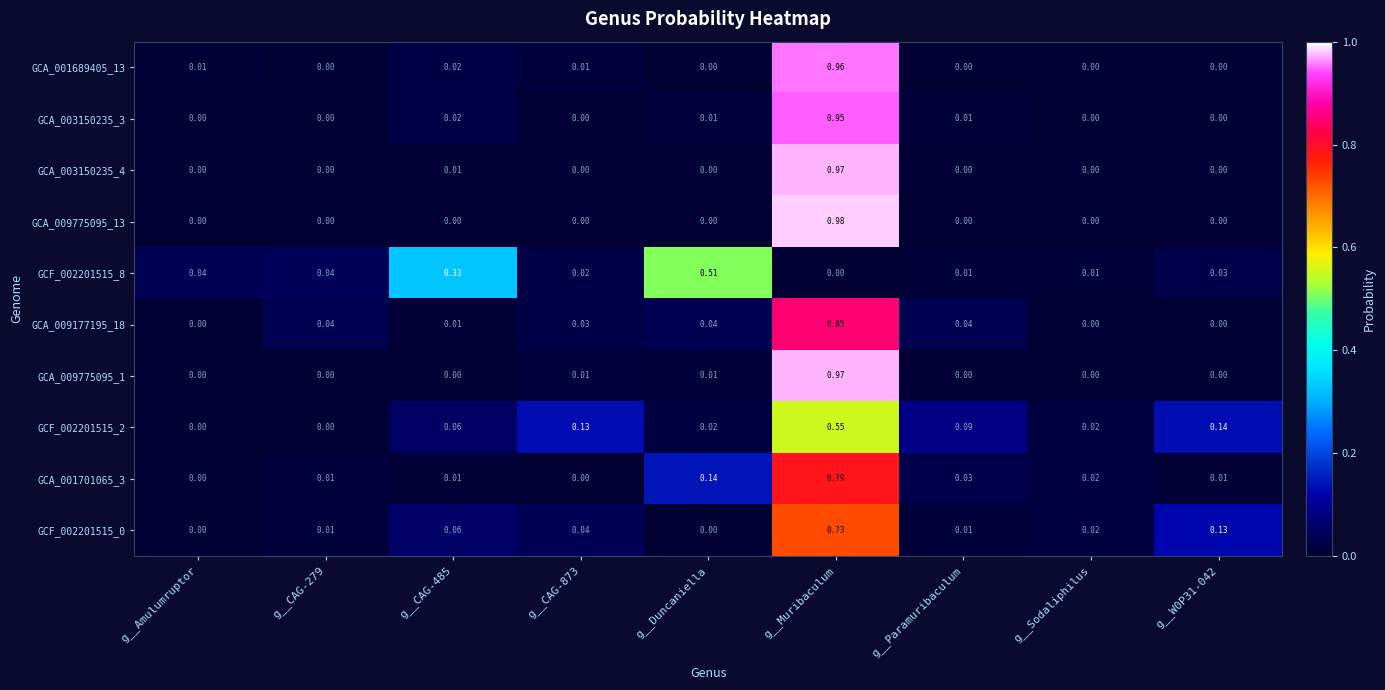

At which category does the chart reach its peak across all series?

g__Muribaculum